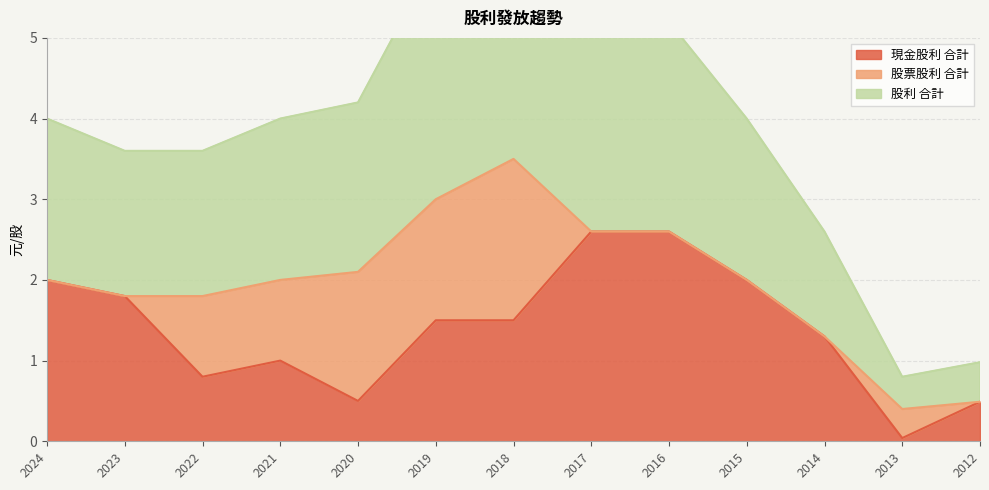

Is it true that 現金股利 合計 equals 3.0 at 2024?

False